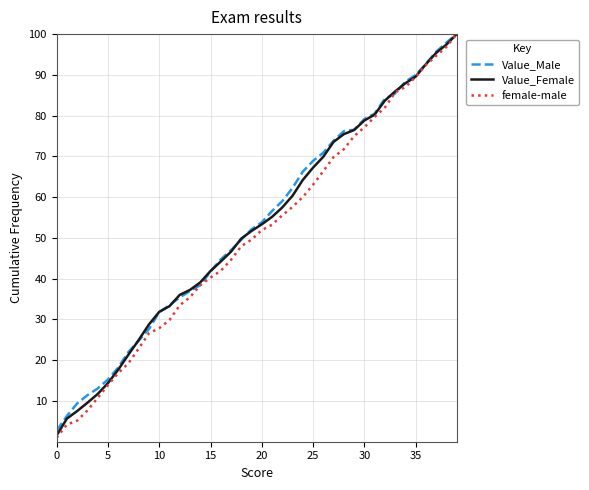

Which series has the largest range (max minus min)?

female-male